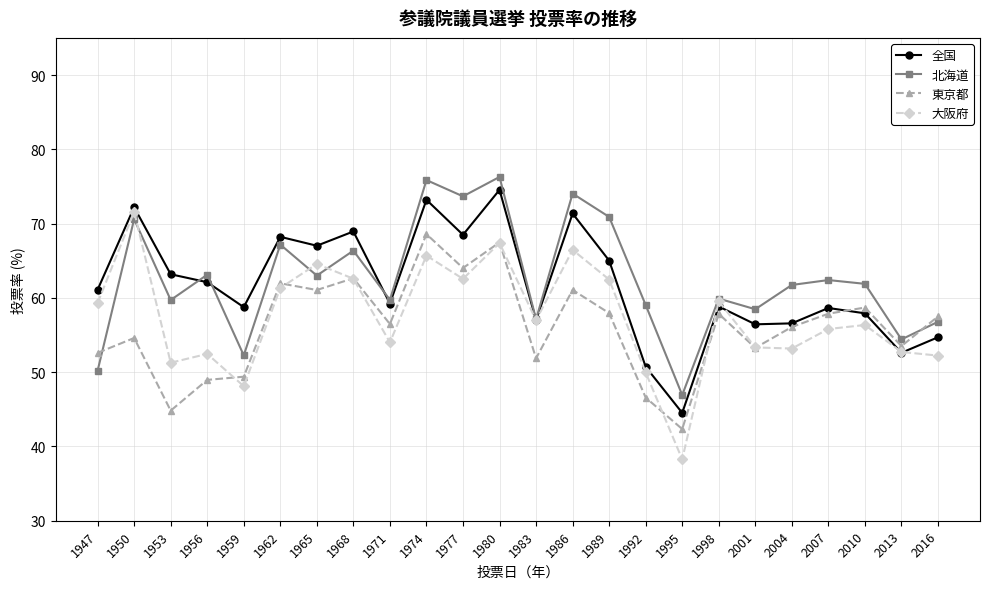

After their last crossing, which series has the higher values: 東京都 or 全国?

東京都